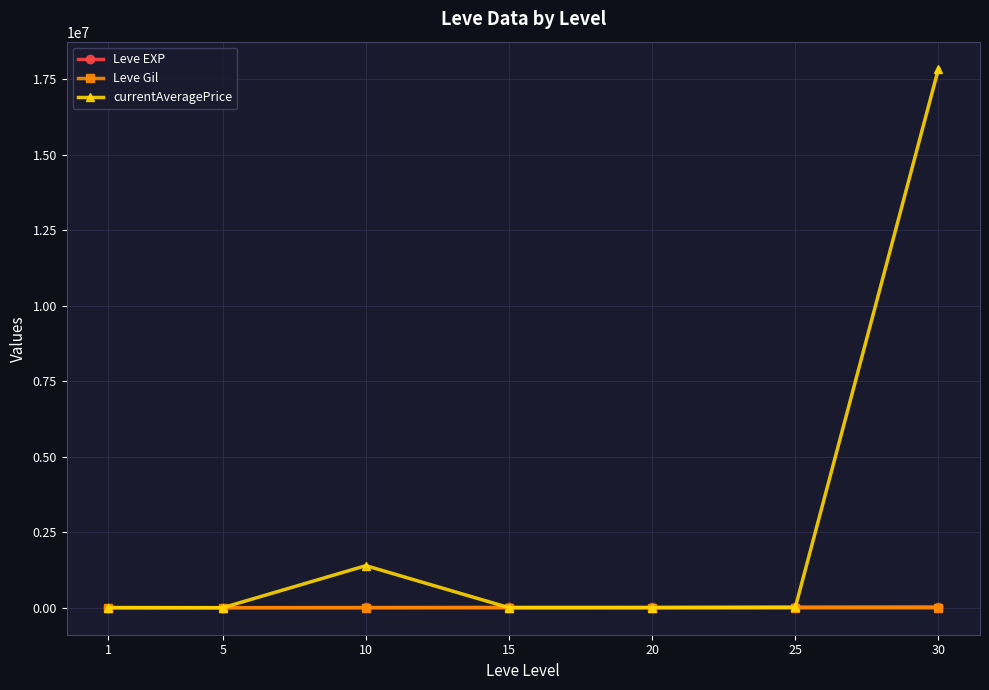

Which series has the largest total across all categories?

currentAveragePrice